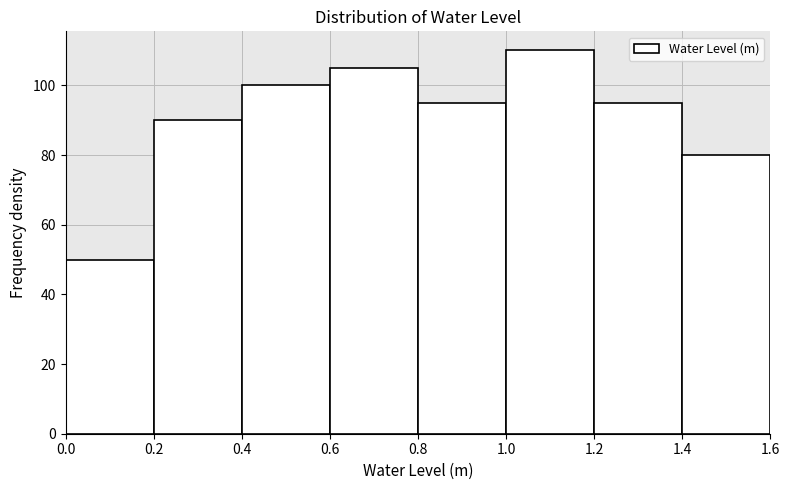

Reading left to right, list every bar in this chart as the range it spans on the x-axis followed by its height. The values are not printed on the chart, so give them approximately, as read against the axis.

0.0 to 0.2: 50
0.2 to 0.4: 90
0.4 to 0.6: 100
0.6 to 0.8: 106
0.8 to 1.0: 96
1.0 to 1.2: 110
1.2 to 1.4: 96
1.4 to 1.6: 80